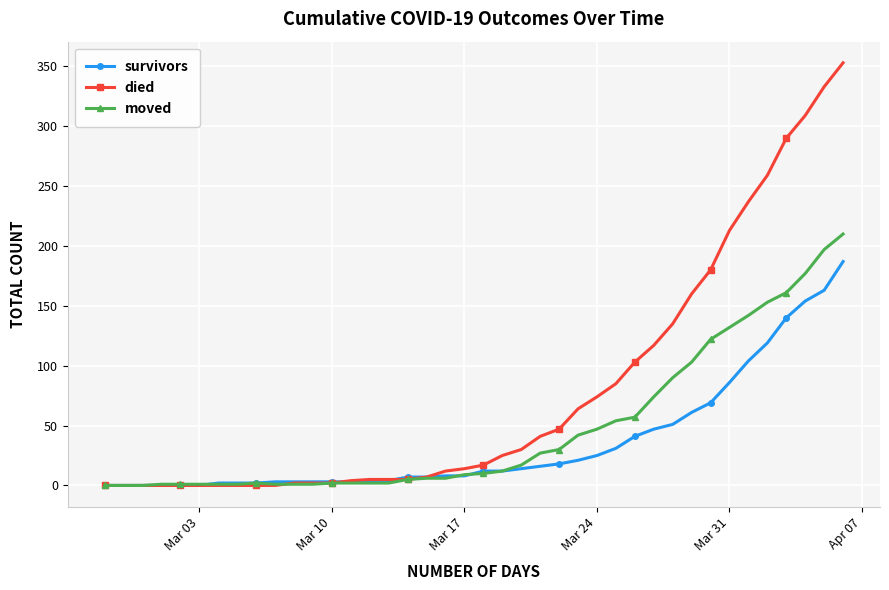

What is the average value of the died series?

78